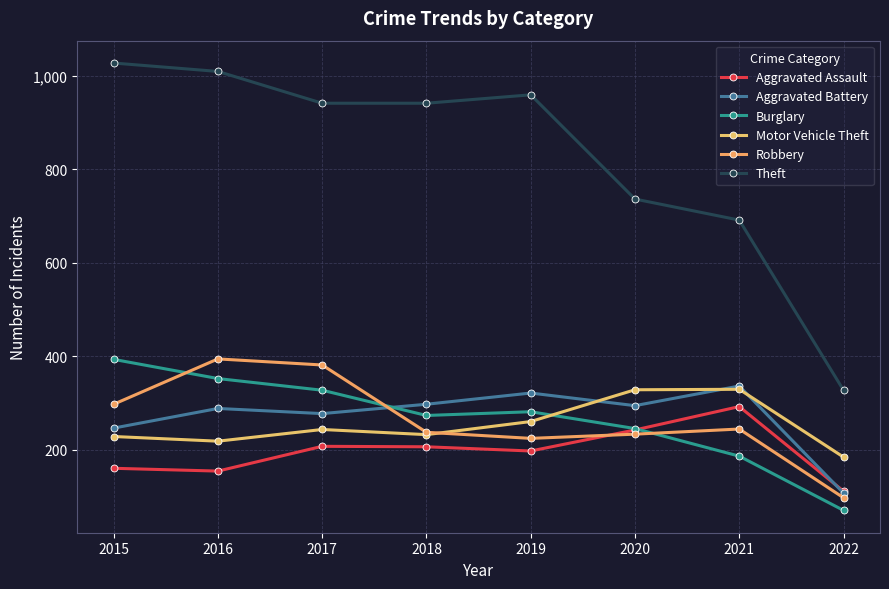

At how many categories does at least one series exceed 704?

6